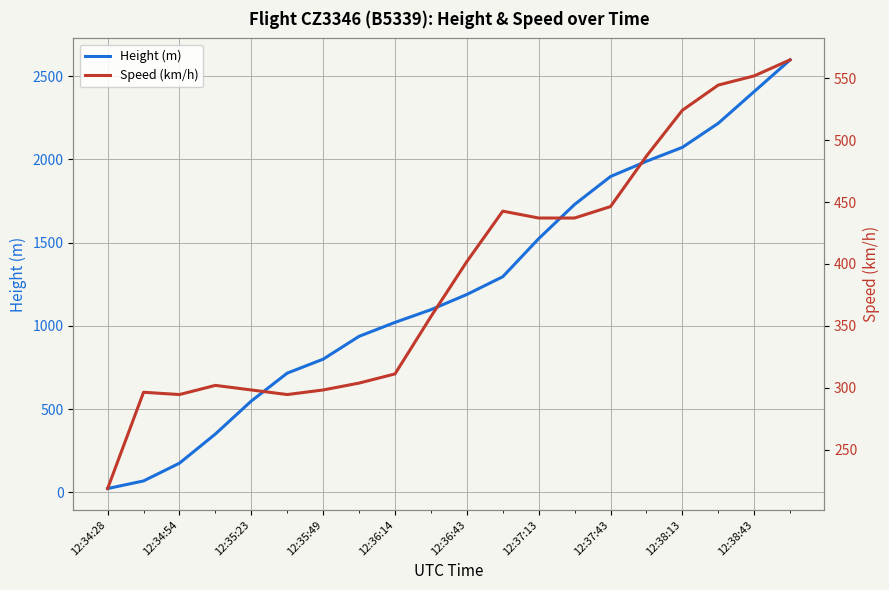

The value of Height (m) at 12:37:13 is 2487.9. True or false?

False